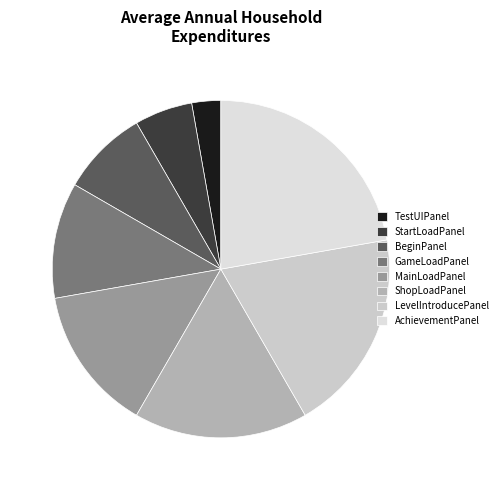

What percentage is the StartLoadPanel slice, to the nearest percent?

6%